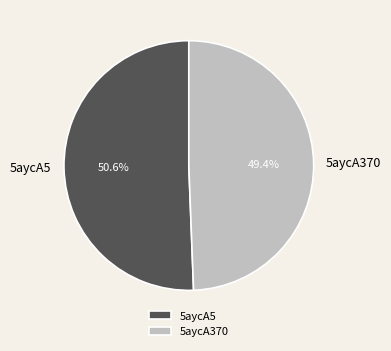

True or false: 5aycA370 accounts for 49% of the total.

True